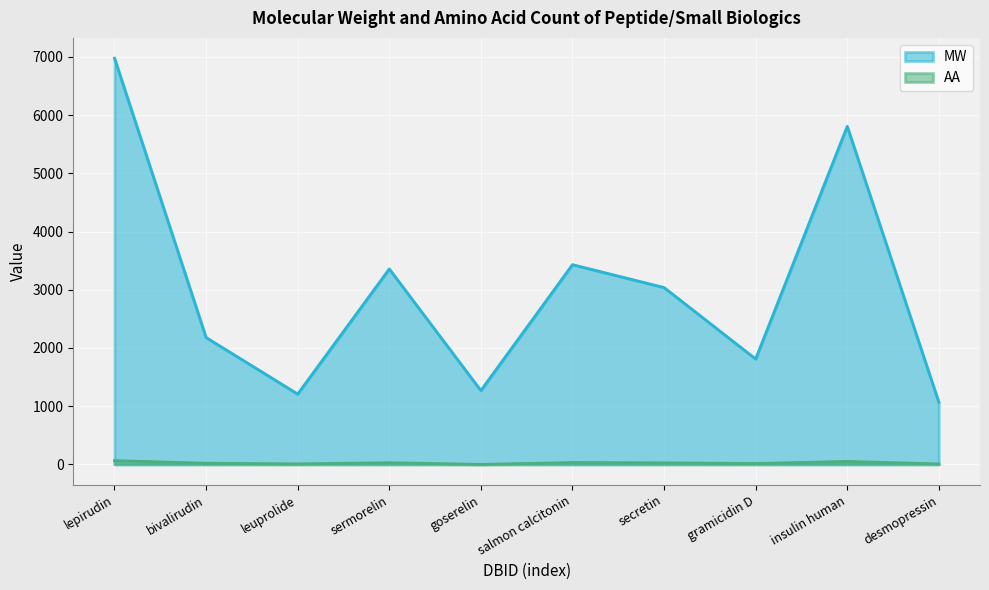

Which has a higher value, insulin human or lepirudin?

lepirudin